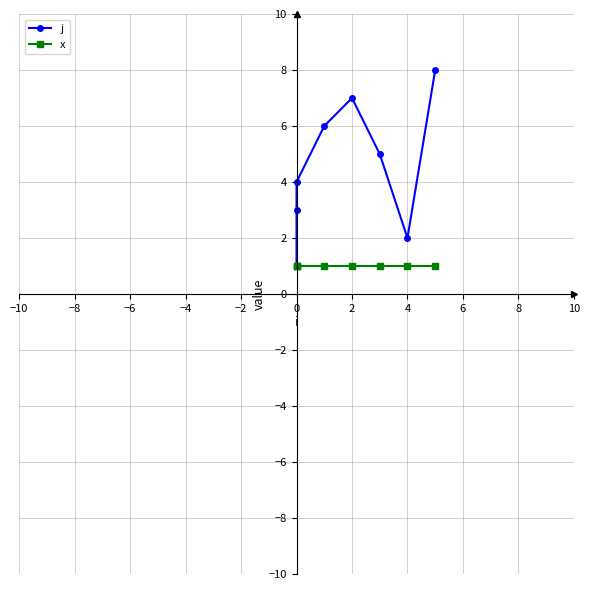

True or false: x and j intersect in this chart.

False